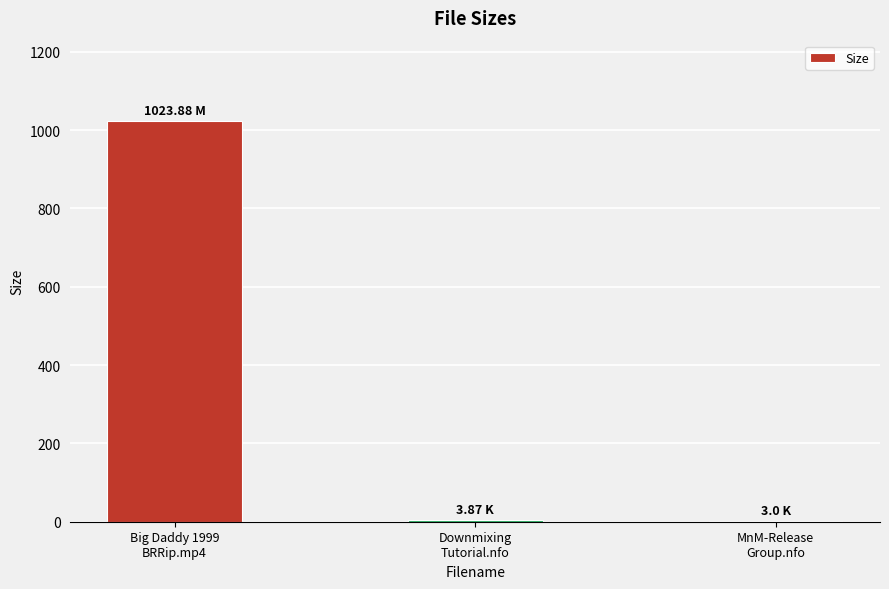

What is the sum of all values?

1030.8